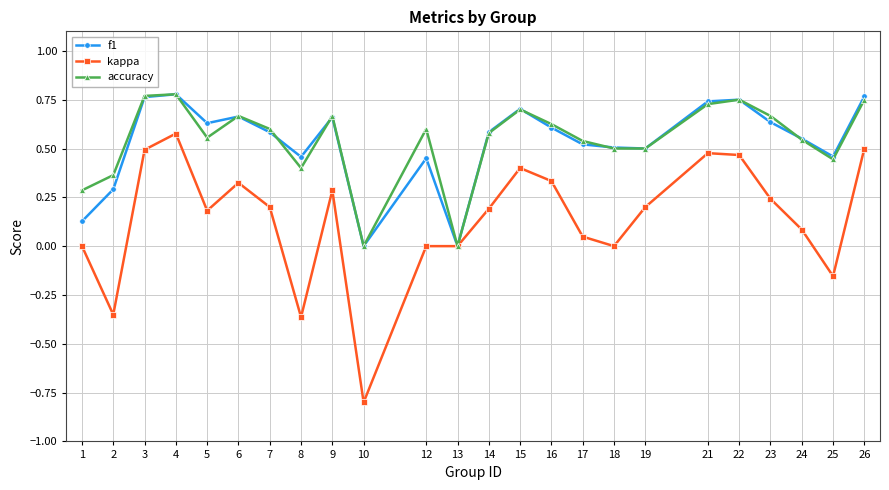

True or false: accuracy has a value of 0.3 at 9.

False